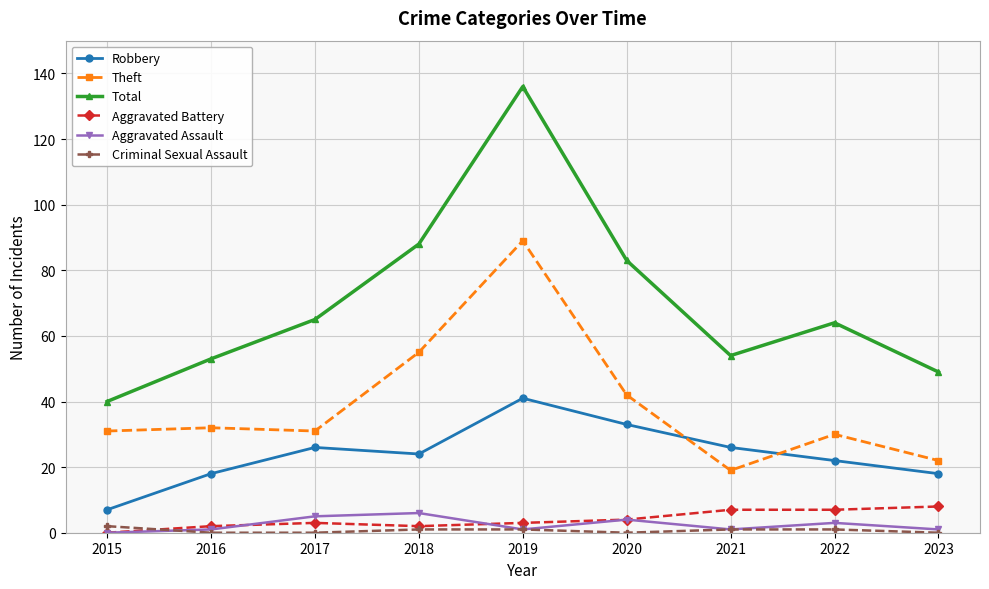

What is the approximate value of Theft at 2016, to the nearest 10?

30